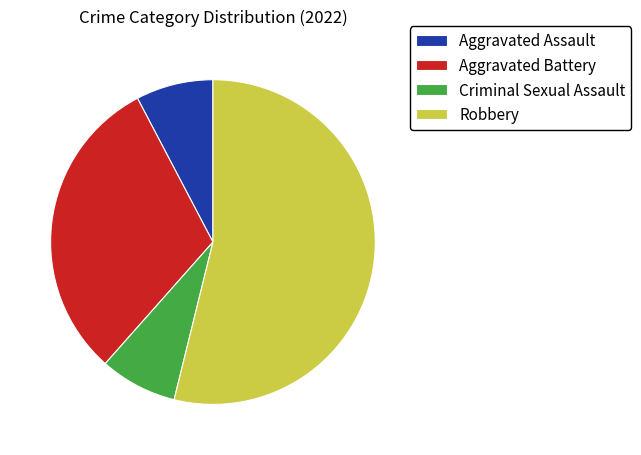

Which category has the biggest portion of the pie?

Robbery